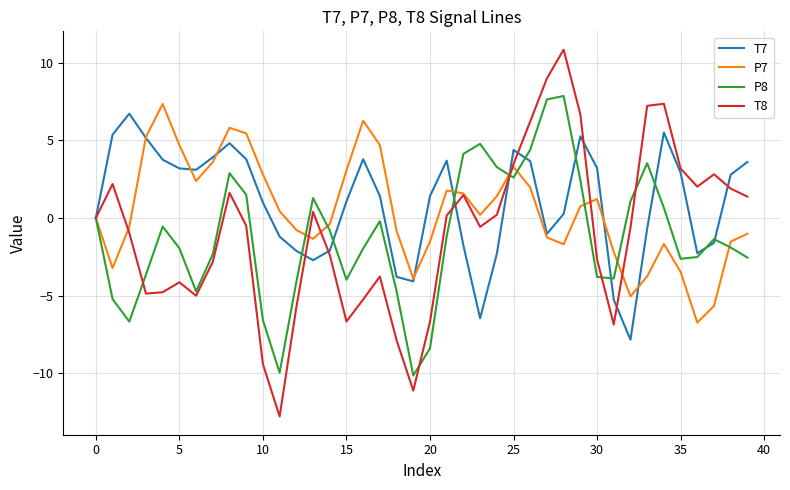

True or false: P8 and T8 cross at least once.

True